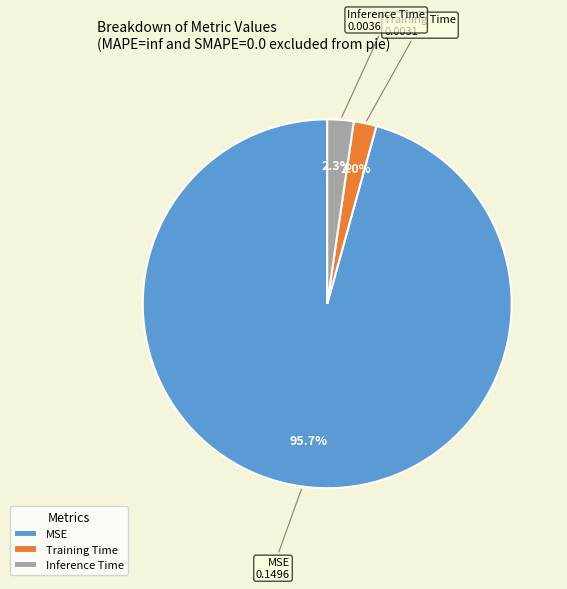

Does Training Time represent more than half of the total?

No